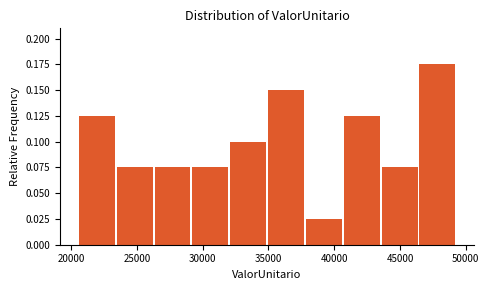

How tall is the bar that spans 29000 to 32000 on the x-axis? Neither the bar edges nor the heights are printed on the chart, so give them approximately, as read against the axes.

0.075